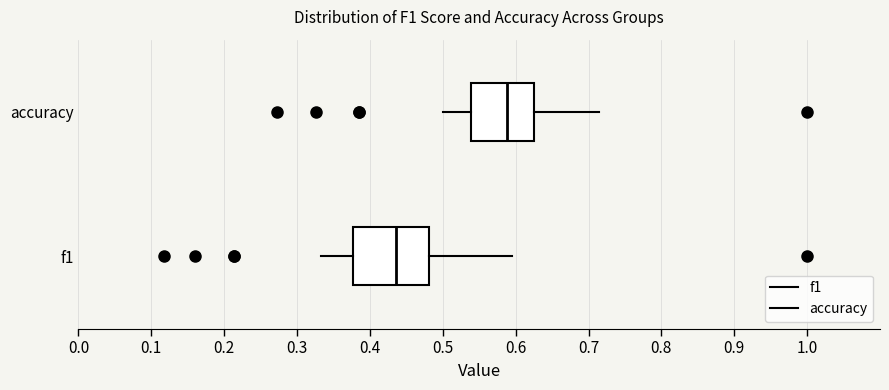

Reading bottom to top, transcribe this box plot: for each box, give where its median line is, the range the box spans, and where its two whiskers end, as read against the x-axis. The values are not printed on the chart, so give them approximately, as read against the axis.

f1: median 0.44, box 0.38 to 0.48, whiskers 0.33 to 0.60
accuracy: median 0.59, box 0.54 to 0.63, whiskers 0.50 to 0.71